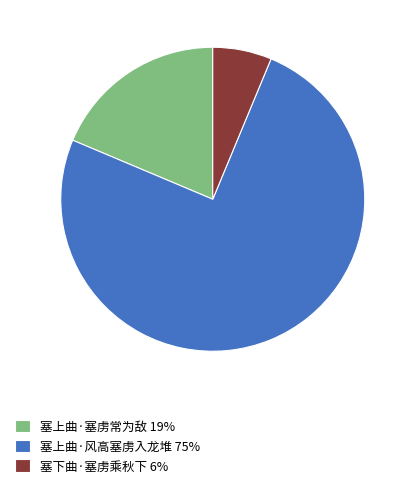

Which slice is the largest?

塞上曲·风高塞虏入龙堆